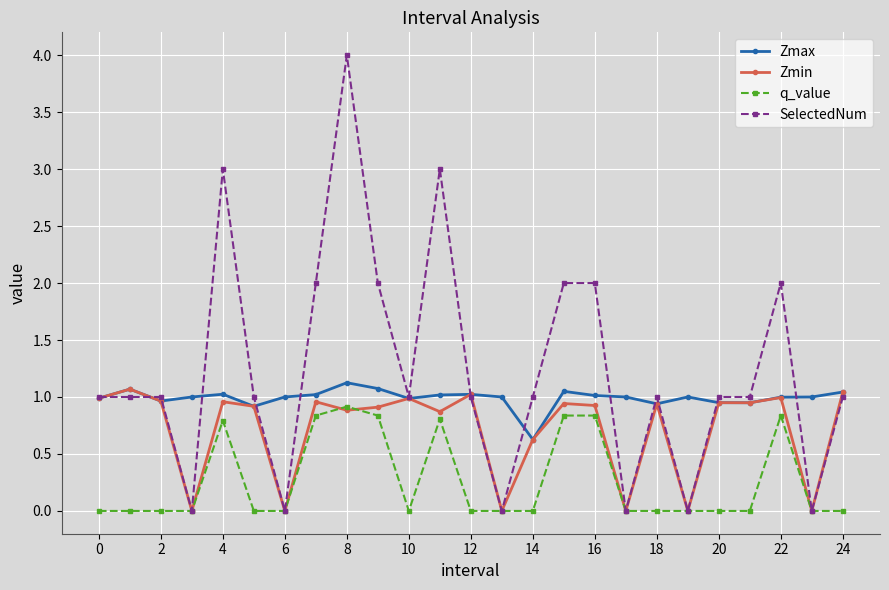

Which series ends up on top after the final intersection of Zmax and SelectedNum?

Zmax